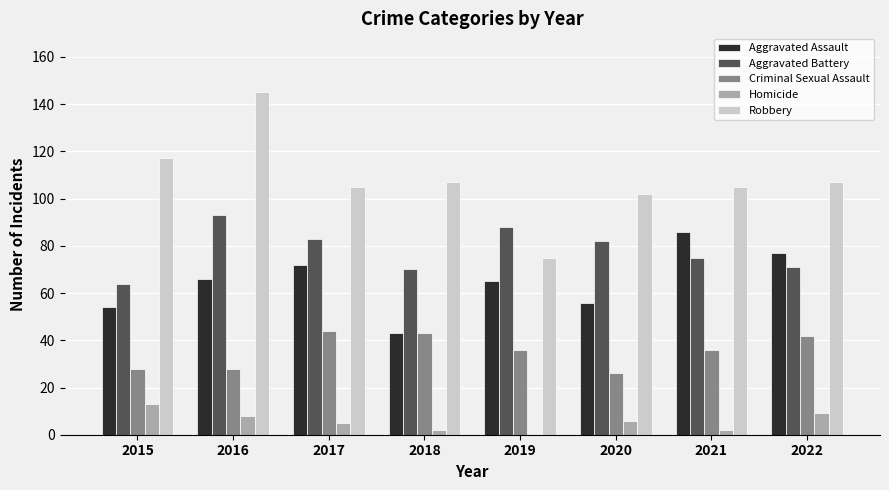

Is the value of Homicide at 2016 greater than the value of Robbery at 2022?

No